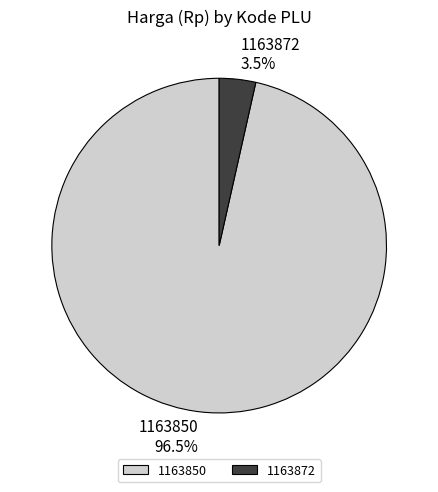

What percentage is NOT represented by 1163850?

3.5%